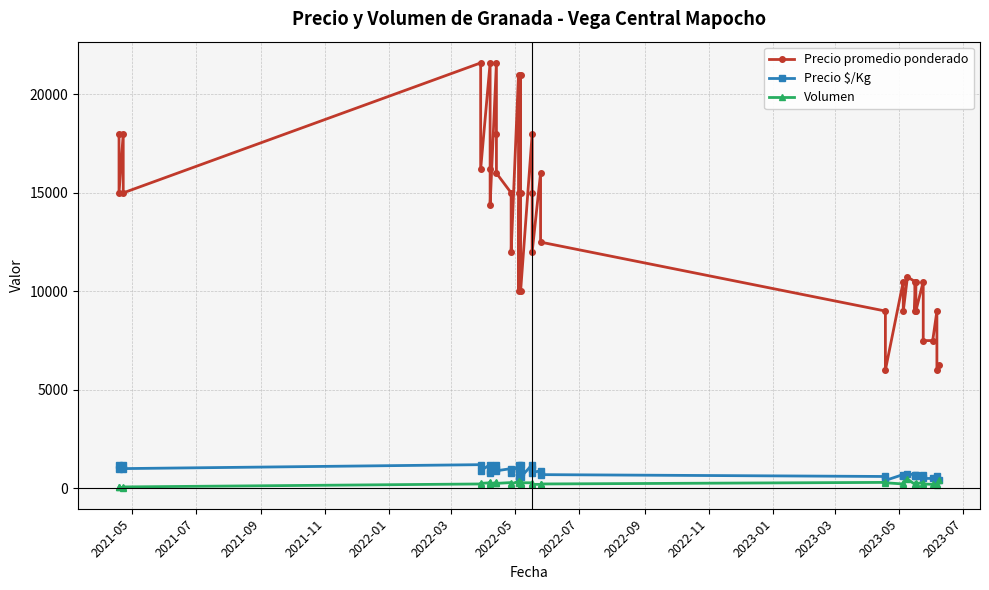

True or false: Volumen and Precio promedio ponderado cross at least once.

False